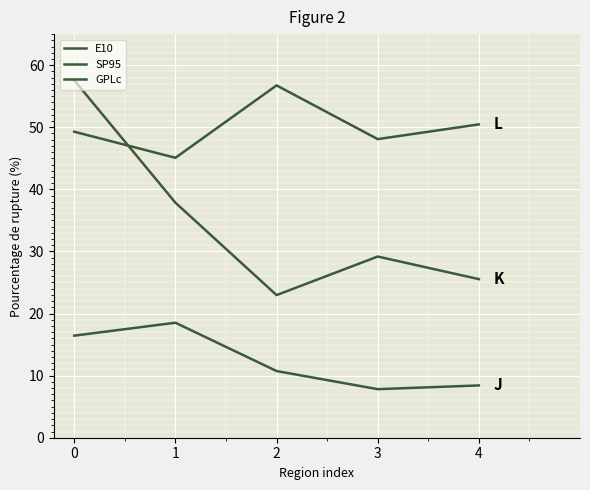

Is this an area chart (filled region under the line)?

No